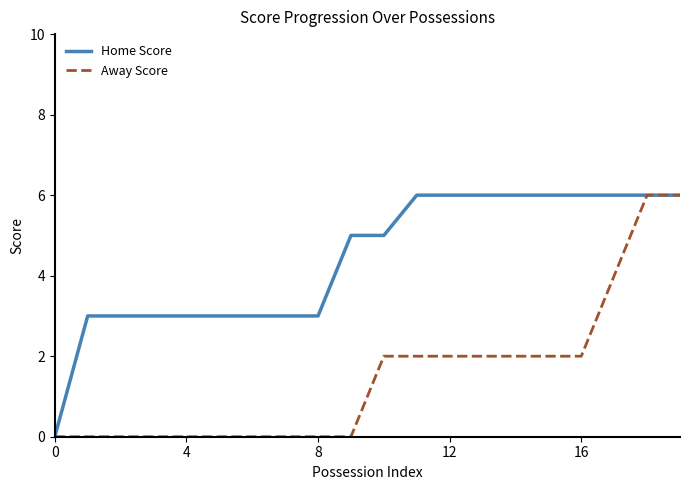

How many lines are shown in the chart?

2